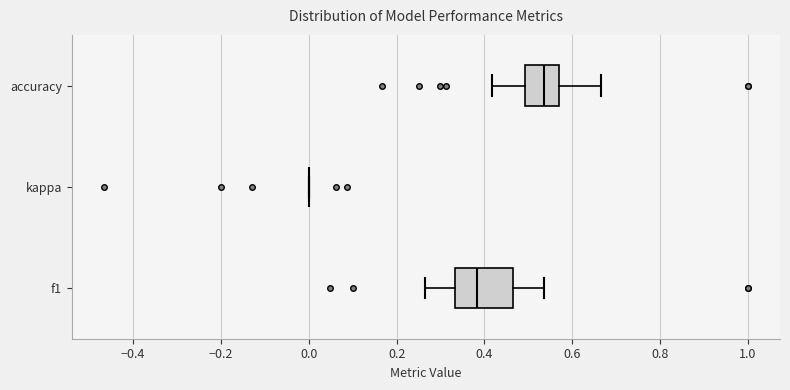

Reading bottom to top, transcribe this box plot: for each box, give where its median line is, the range the box spans, and where its two whiskers end, as read against the x-axis. The values are not printed on the chart, so give them approximately, as read against the axis.

f1: median 0.38, box 0.34 to 0.46, whiskers 0.26 to 0.54
kappa: box collapsed to a line at 0.00, whiskers 0.00 to 0.00
accuracy: median 0.54, box 0.50 to 0.58, whiskers 0.42 to 0.66